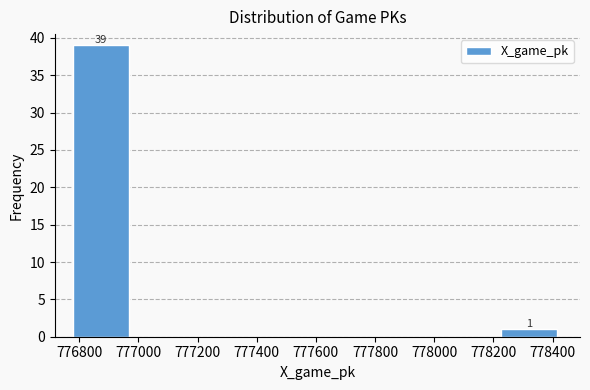

Over which range of the x-axis is the bar tallest?

776780 to 776980